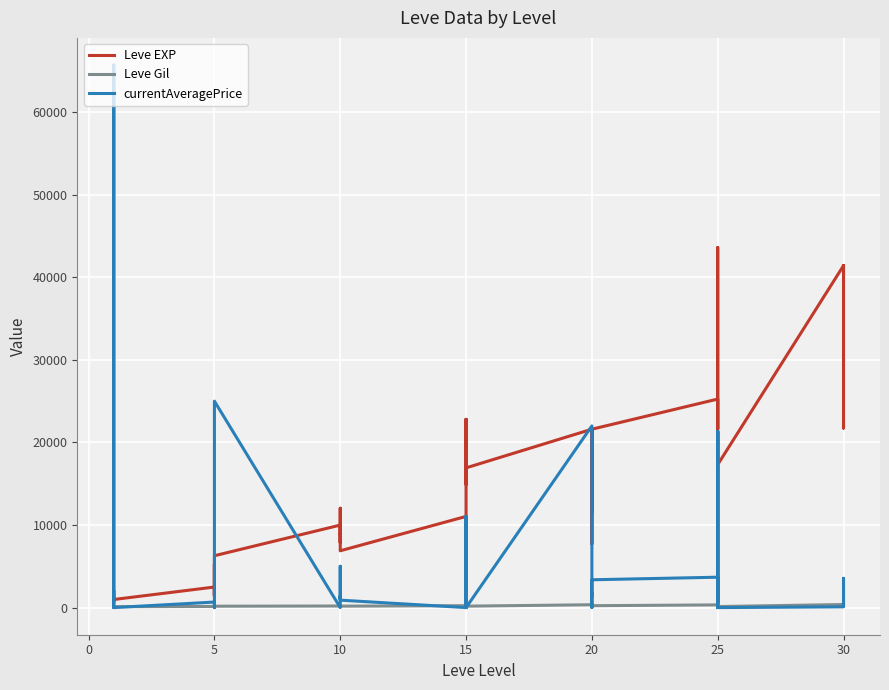

True or false: Leve EXP and currentAveragePrice cross at least once.

True